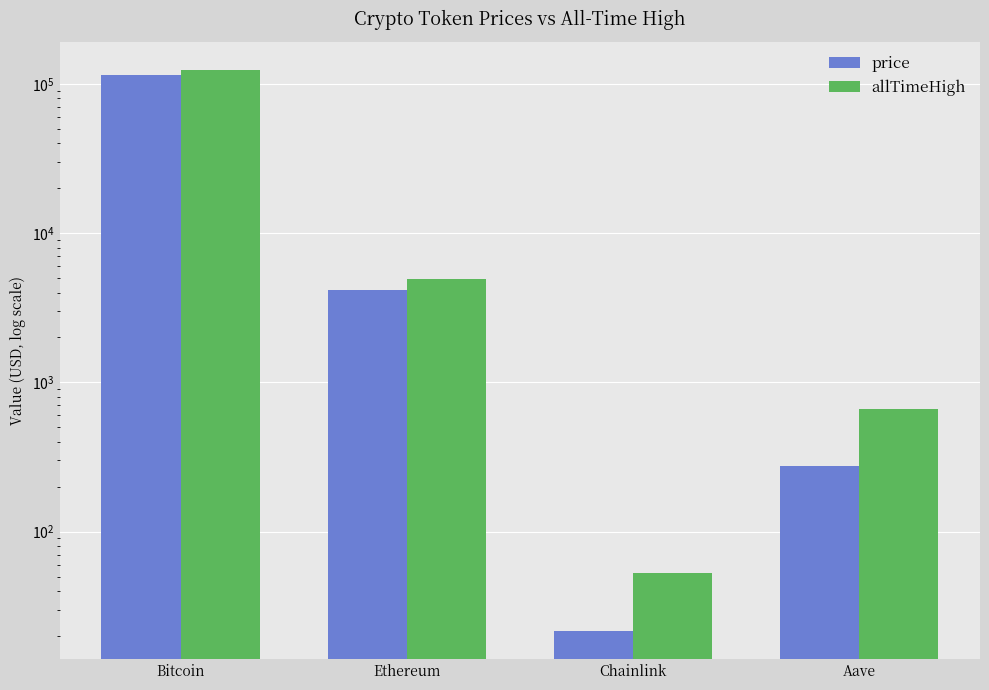

What are all the series names shown in the legend?

price, allTimeHigh